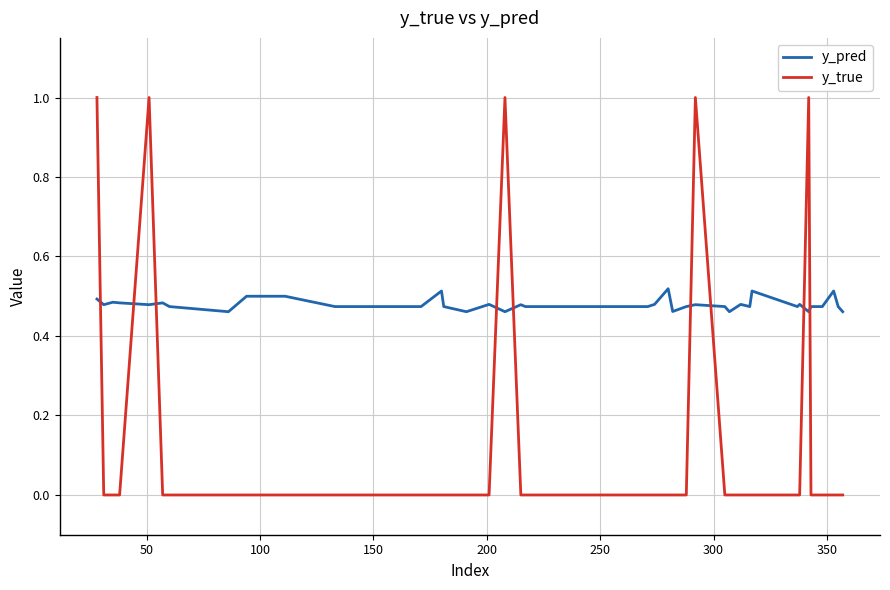

Which series has the widest spread of values?

y_true